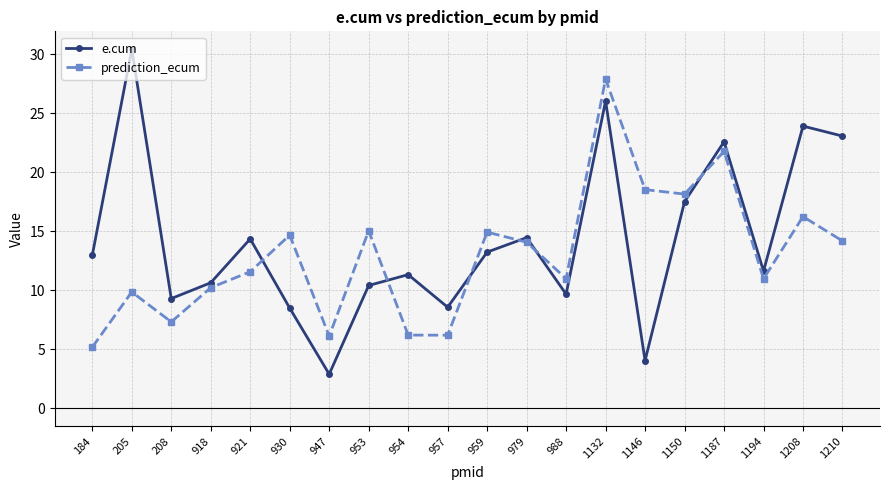

In e.cum, how many points are lower than both neighbors (excluding endpoints)?

6